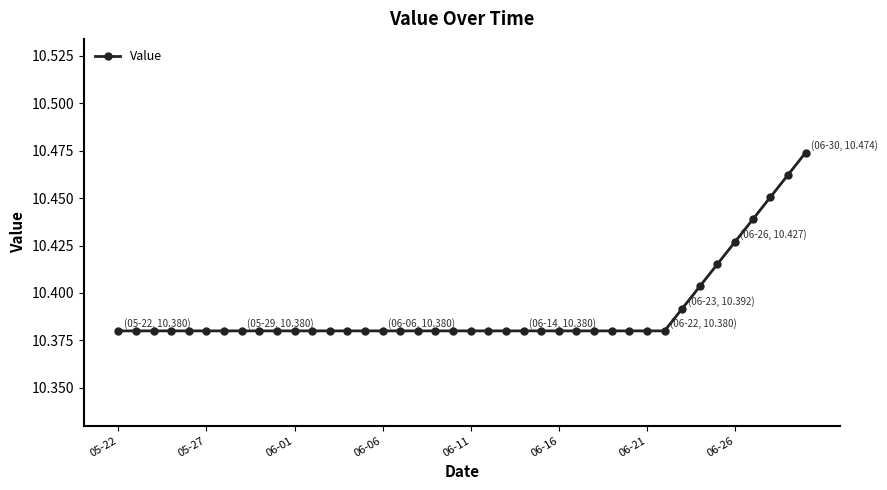

How many values are between 10 and 11?

40